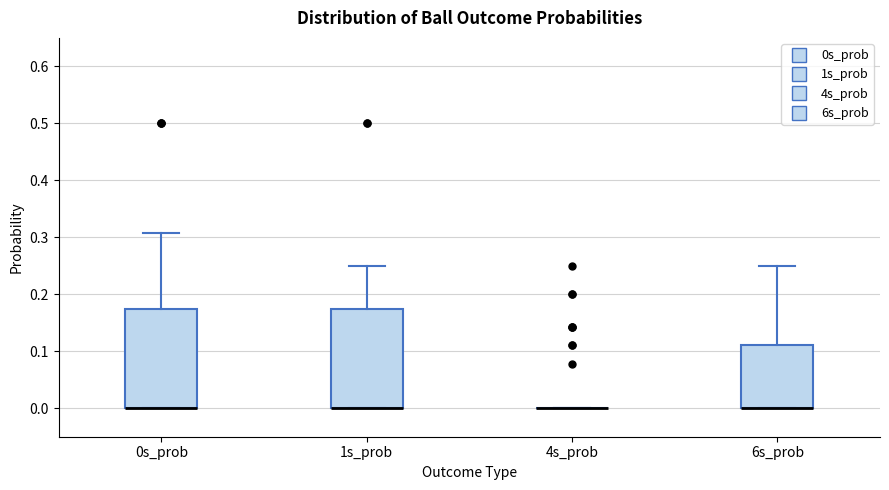

Where is the lower edge of the box for 1s_prob on the y-axis? The values are not printed on the chart, so give them approximately, as read against the axis.

0.00